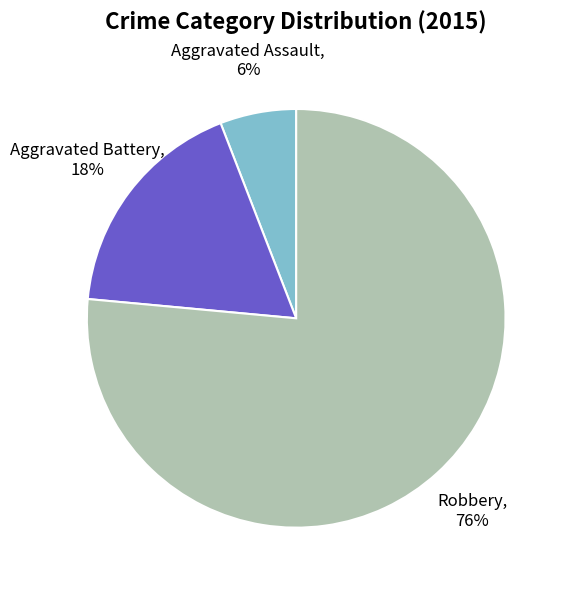

To the nearest percent, what is the average slice percentage?

33%